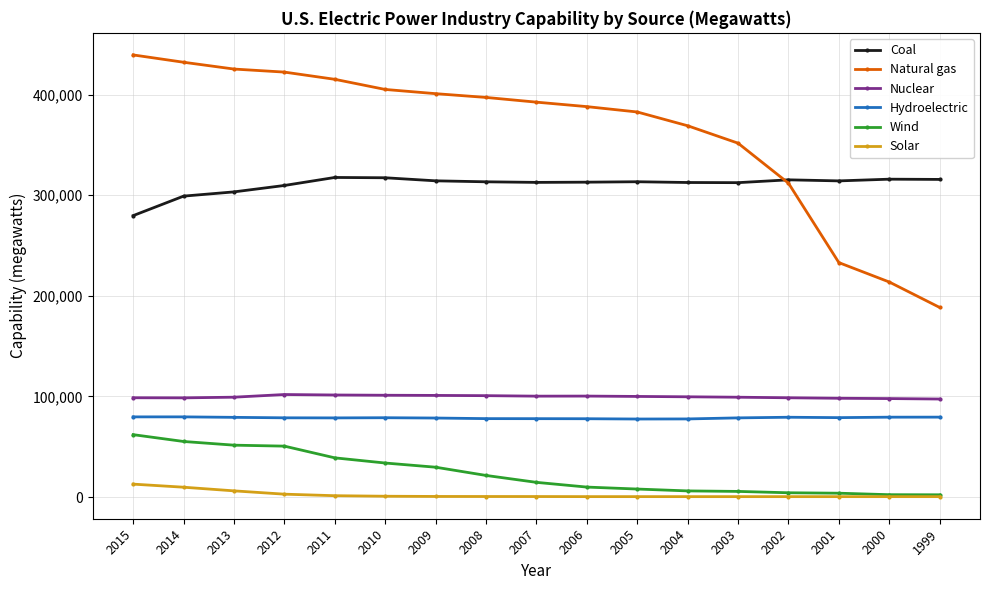

What is the sum of the Nuclear values at 2012 and 2010?

203052